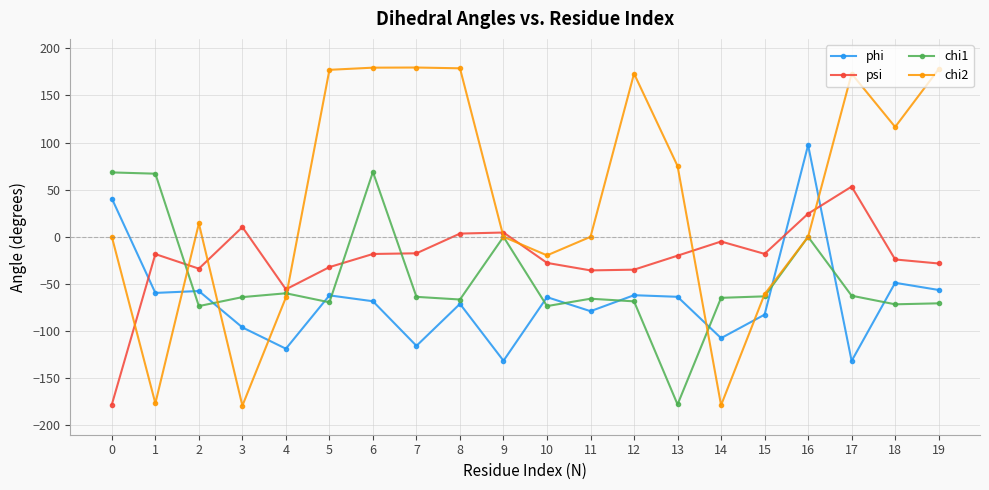

How many data points in phi are less than -64?

11